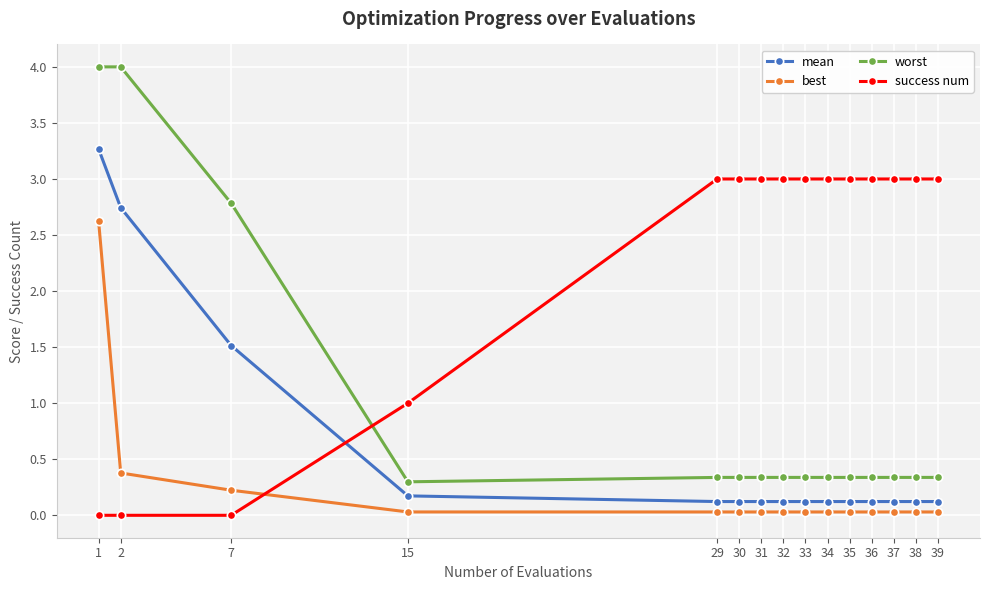

Which series has the largest total across all categories?

success num